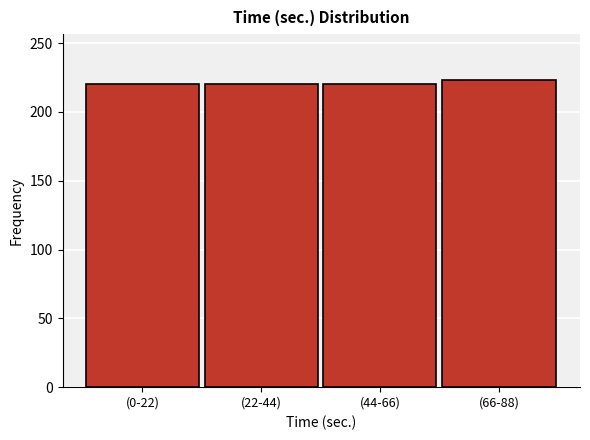

Reading left to right, what are all the values shown in this chart?

(0-22)=220	(22-44)=220	(44-66)=220	(66-88)=223